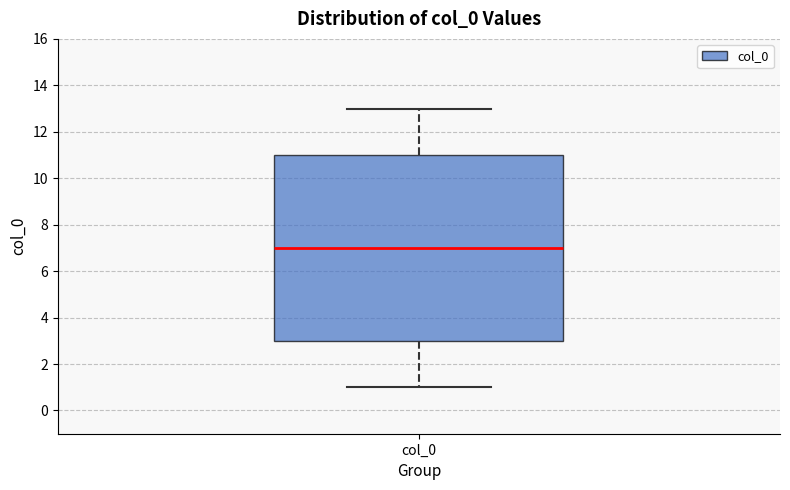

Transcribe this box plot: give where the median line is, the range the box spans, and where the two whiskers end, as read against the y-axis. The values are not printed on the chart, so give them approximately, as read against the axis.

median 7, box 3 to 11, whiskers 1 to 13